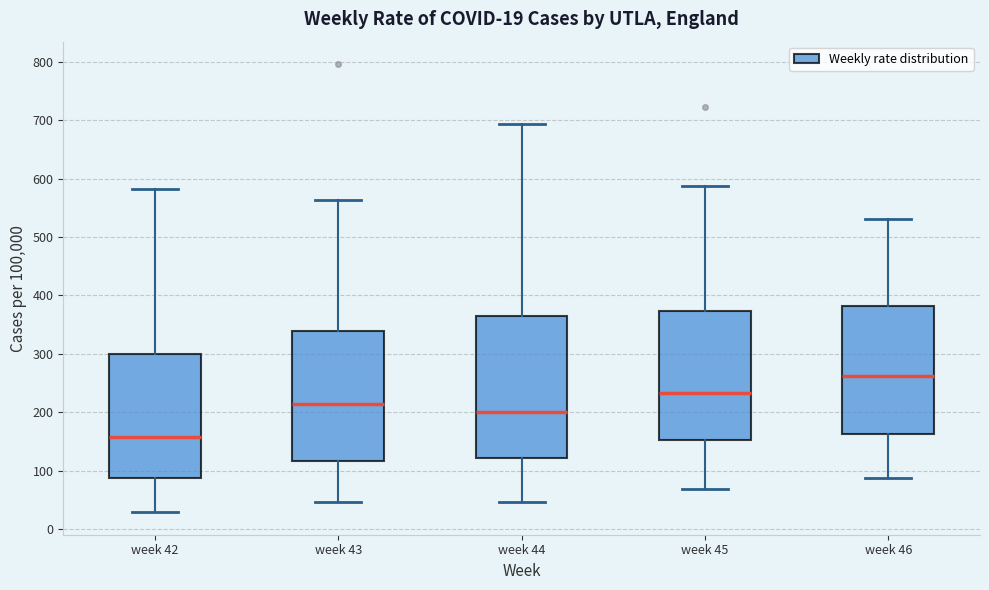

Comparing the boxes themselves (not the whiskers), which one is the tallest?

week 44